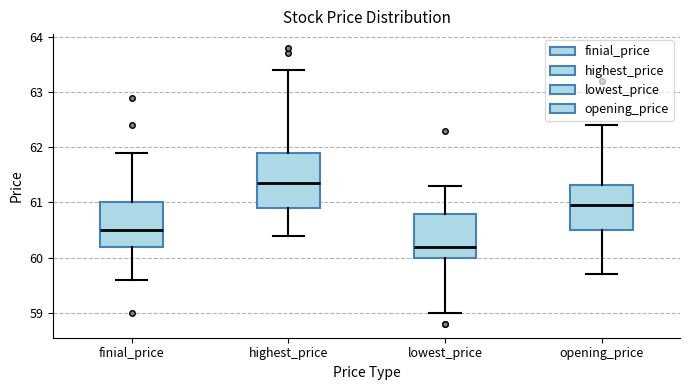

Reading left to right, transcribe this box plot: for each box, give where its median line is, the range the box spans, and where its two whiskers end, as read against the y-axis. The values are not printed on the chart, so give them approximately, as read against the axis.

finial_price: median 60.5, box 60.2 to 61.0, whiskers 59.6 to 61.9
highest_price: median 61.4, box 60.9 to 61.9, whiskers 60.4 to 63.4
lowest_price: median 60.2, box 60.0 to 60.8, whiskers 59.0 to 61.3
opening_price: median 61.0, box 60.5 to 61.3, whiskers 59.7 to 62.4